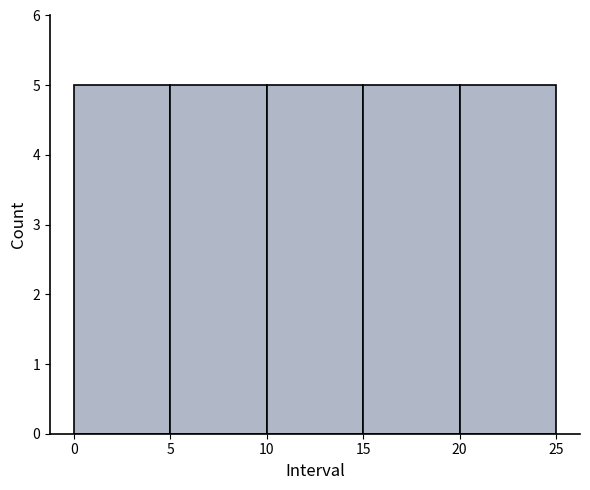

How tall is the bar that spans 5 to 10 on the x-axis? The values are not printed on the chart, so give them approximately, as read against the axis.

5